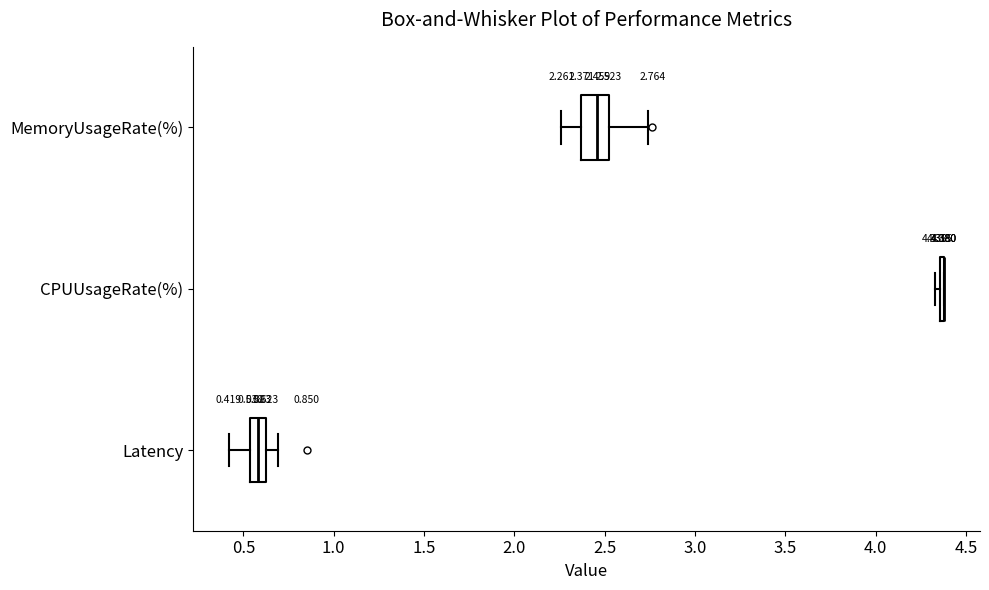

Which box is the widest, from its left edge to its right edge?

MemoryUsageRate(%)